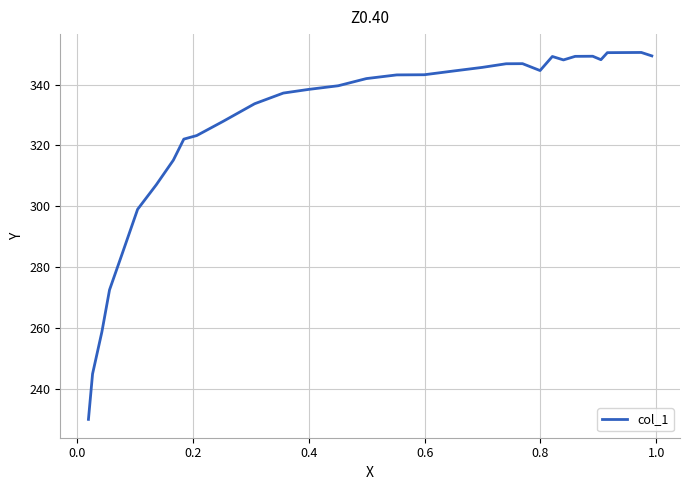

What is the maximum value shown in the chart?

350.5